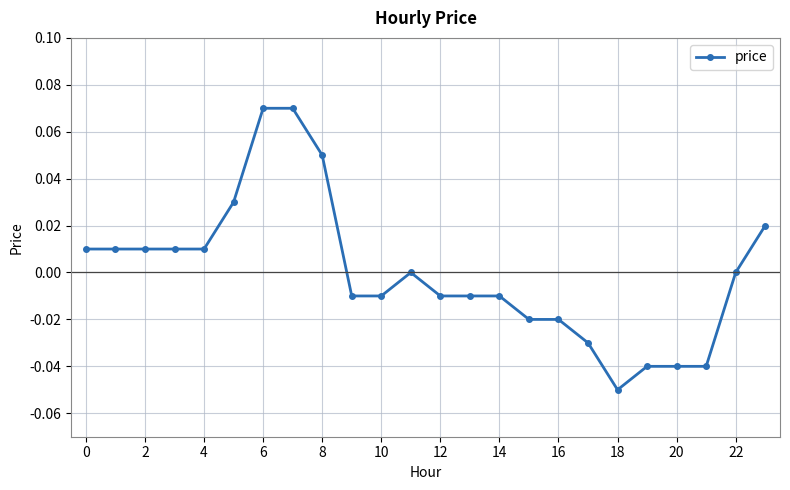

True or false: there are more than 0 points higher than both neighbors.

True